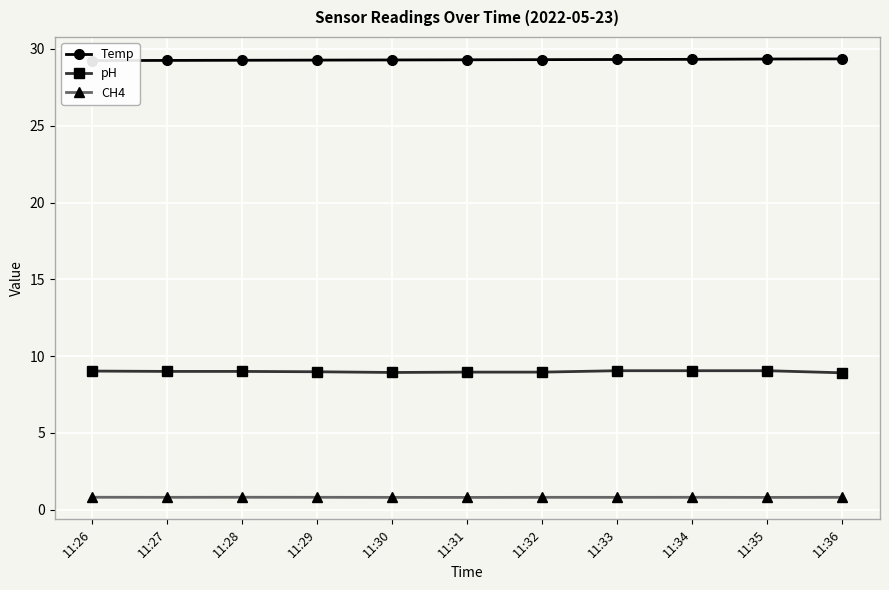

Is this an area chart (filled region under the line)?

No